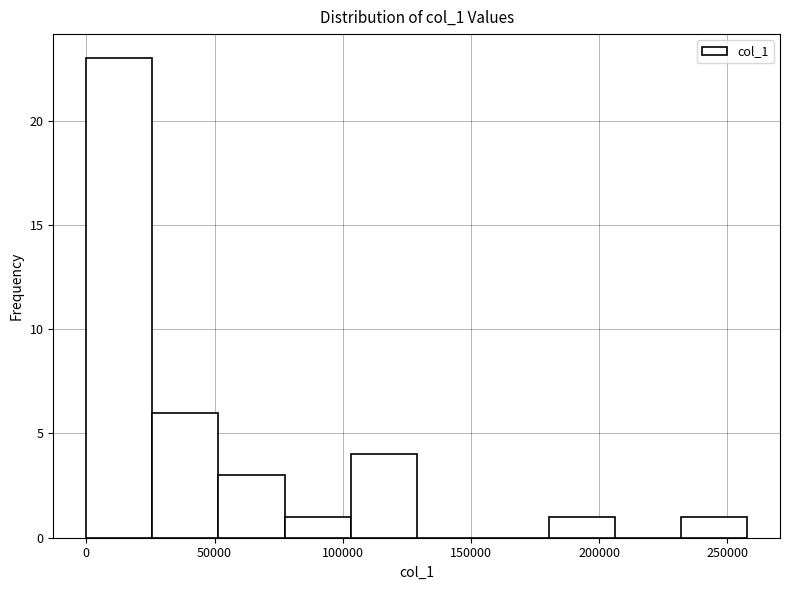

What is the height of the bar covering 75000 to 105000 on the x-axis? Neither the bar edges nor the heights are printed on the chart, so give them approximately, as read against the axes.

1